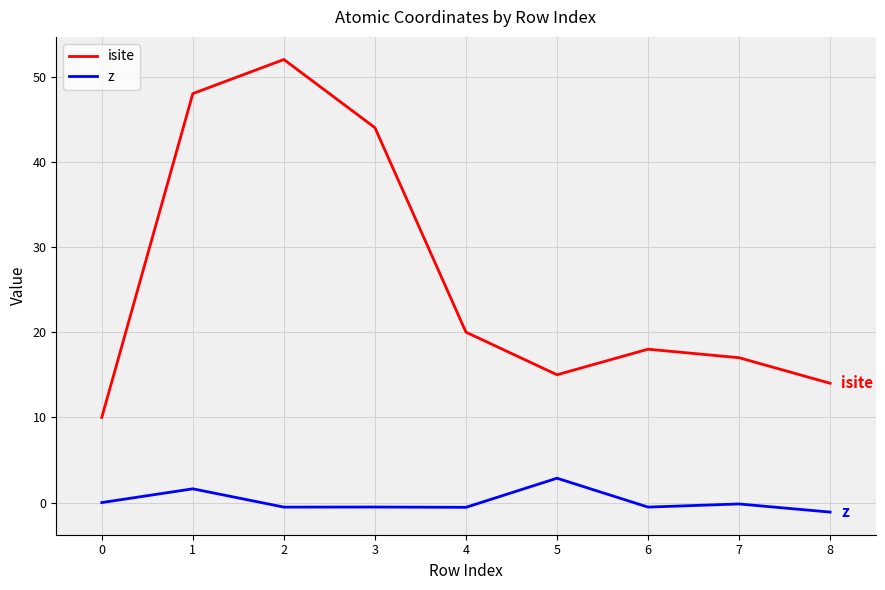

At which category is the sum across all series the highest?

2